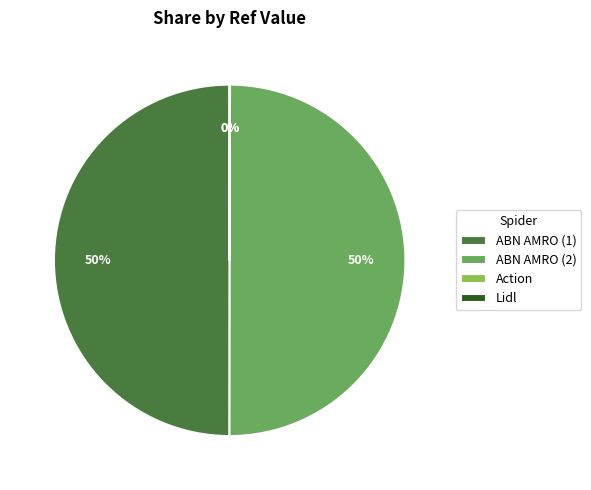

True or false: ABN AMRO (2) accounts for 61% of the total.

False